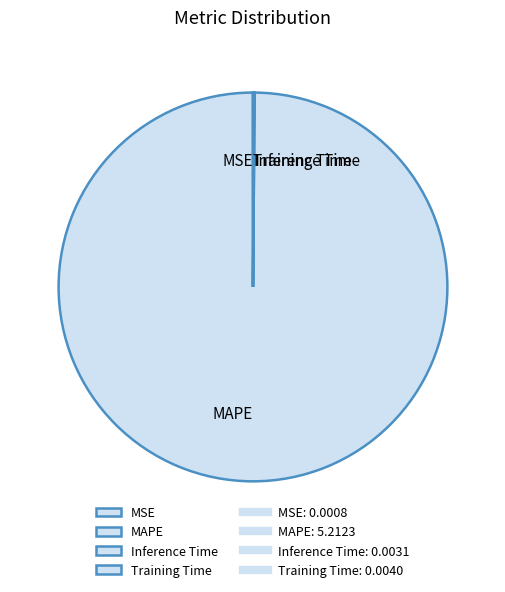

Is there a majority slice in this chart?

Yes